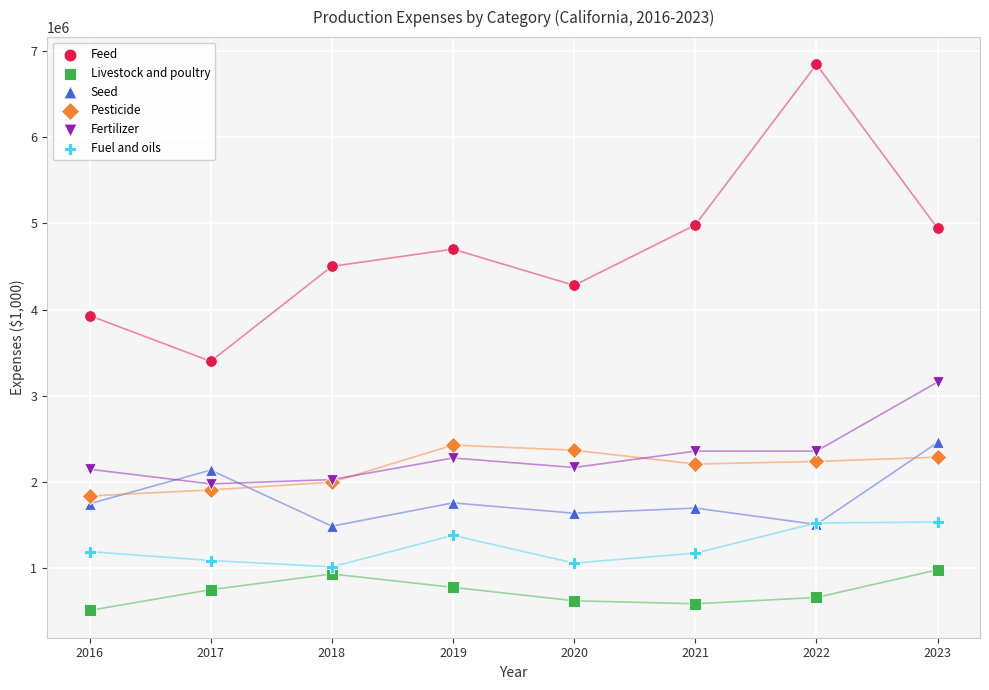

Which series contains the highest Y value?

Feed